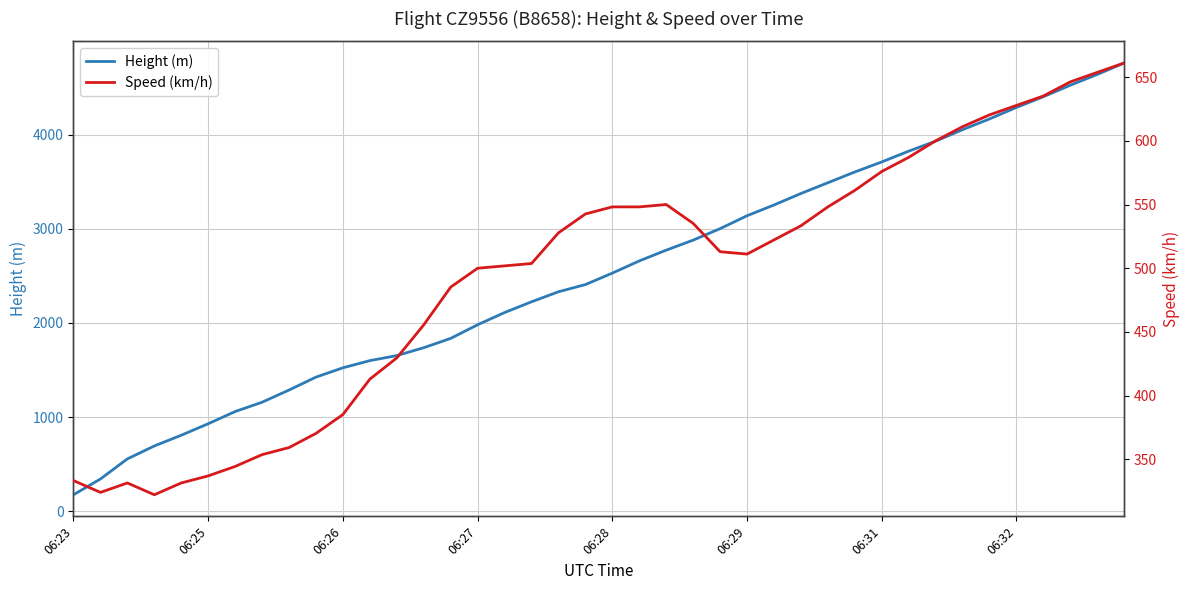

True or false: Speed (km/h) and Height (m) intersect in this chart.

True